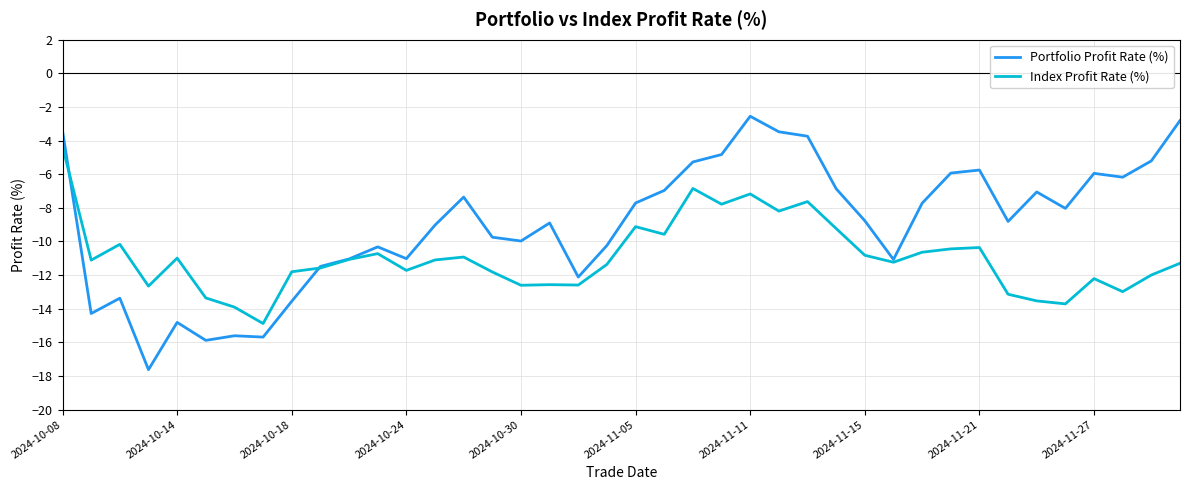

What is the smallest value displayed?

-17.6